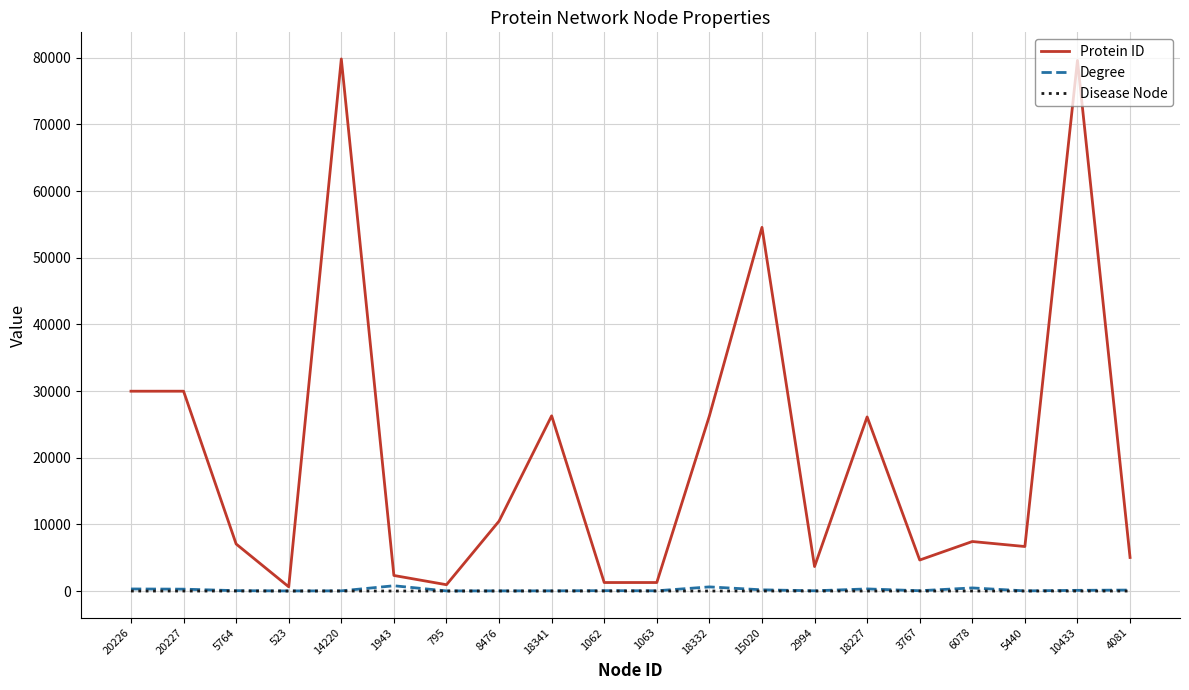

The Protein ID series shows 7057 at 5764. True or false?

True